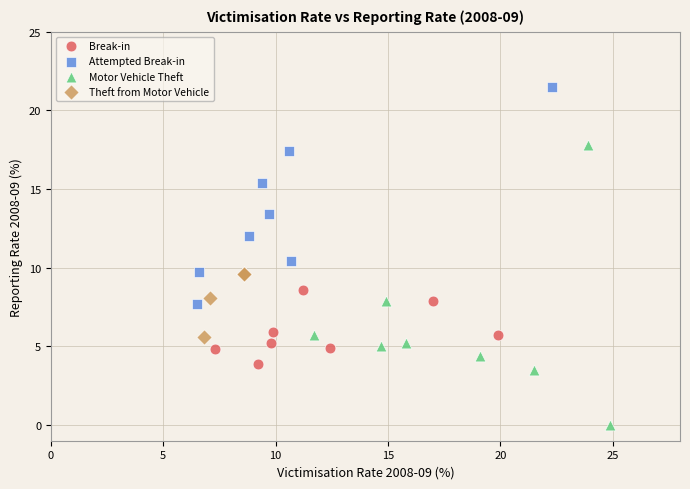

Which series contains the highest Y value?

Attempted Break-in